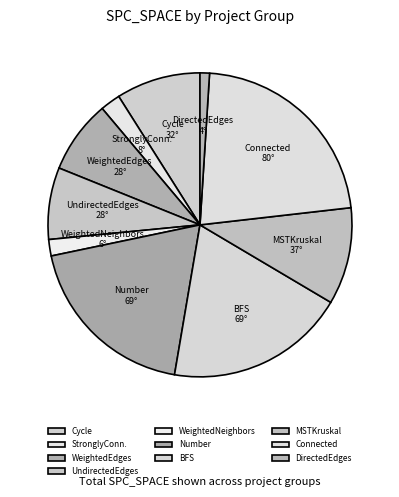

Is it true that Number is 14% of the pie?

False